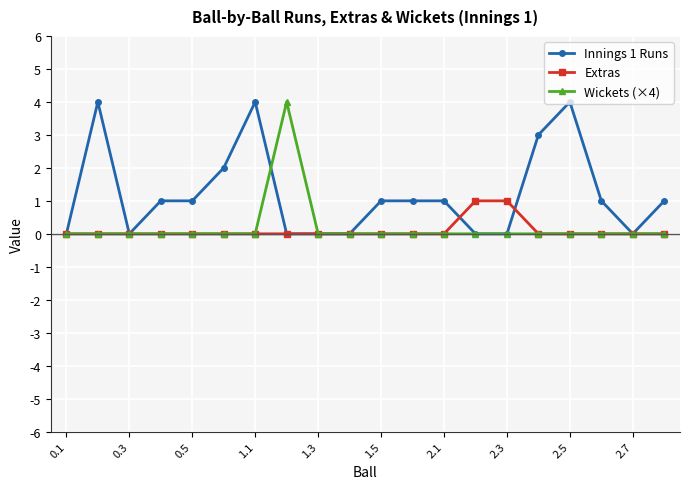

True or false: Innings 1 Runs has more than 2 interior local peaks.

True